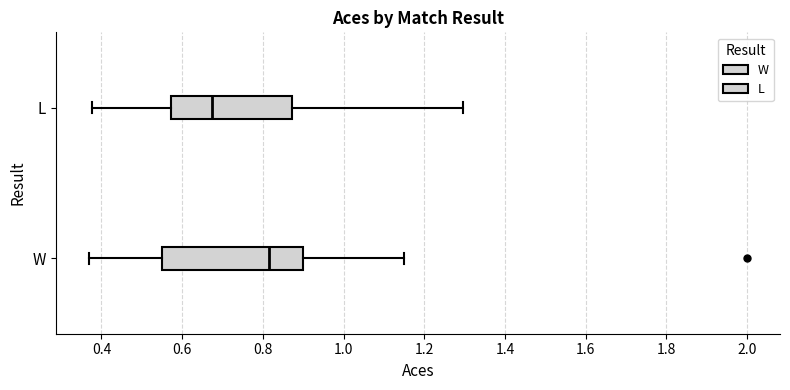

Reading bottom to top, transcribe this box plot: for each box, give where its median line is, the range the box spans, and where its two whiskers end, as read against the x-axis. The values are not printed on the chart, so give them approximately, as read against the axis.

W: median 0.82, box 0.54 to 0.90, whiskers 0.36 to 1.14
L: median 0.68, box 0.58 to 0.88, whiskers 0.38 to 1.30